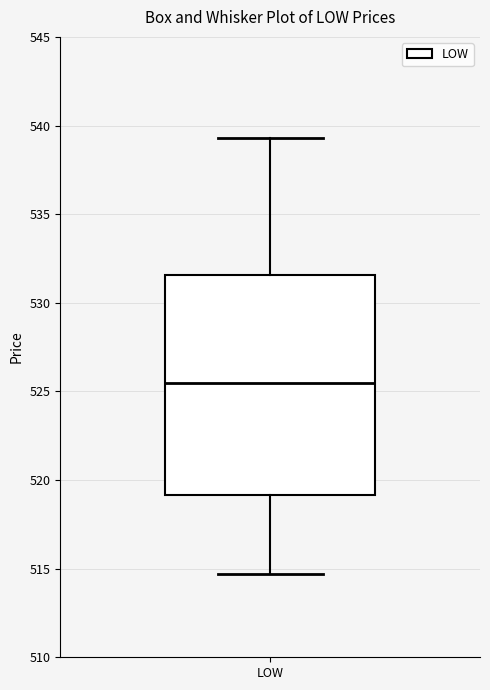

Where does the upper whisker of the box for LOW end on the y-axis? The values are not printed on the chart, so give them approximately, as read against the axis.

539.5